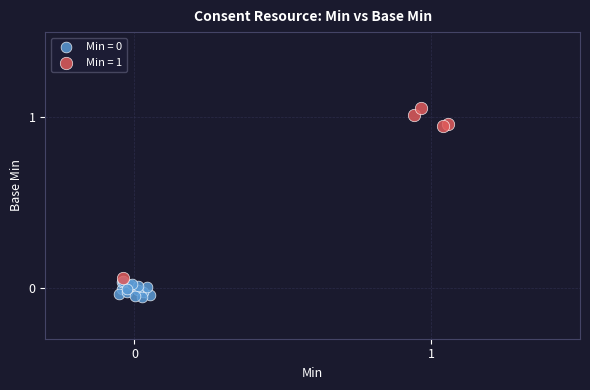

Which series has the widest spread of Y values?

Min = 1